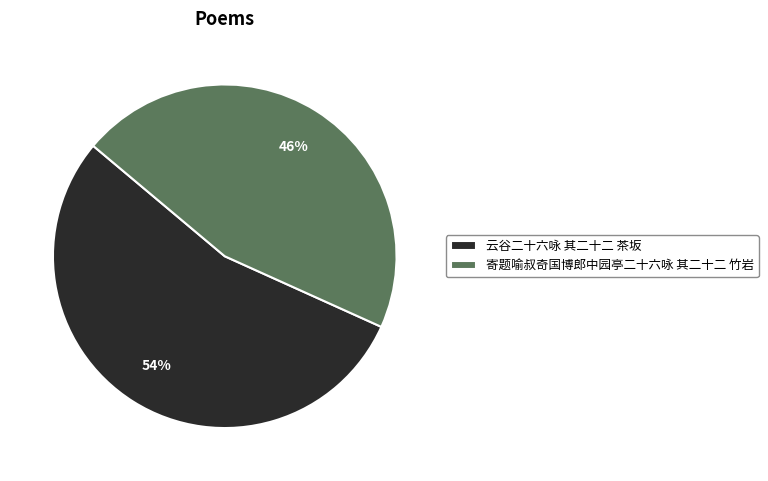

Is it true that 寄题喻叔奇国博郎中园亭二十六咏 其二十二 竹岩 is 46% of the pie?

True